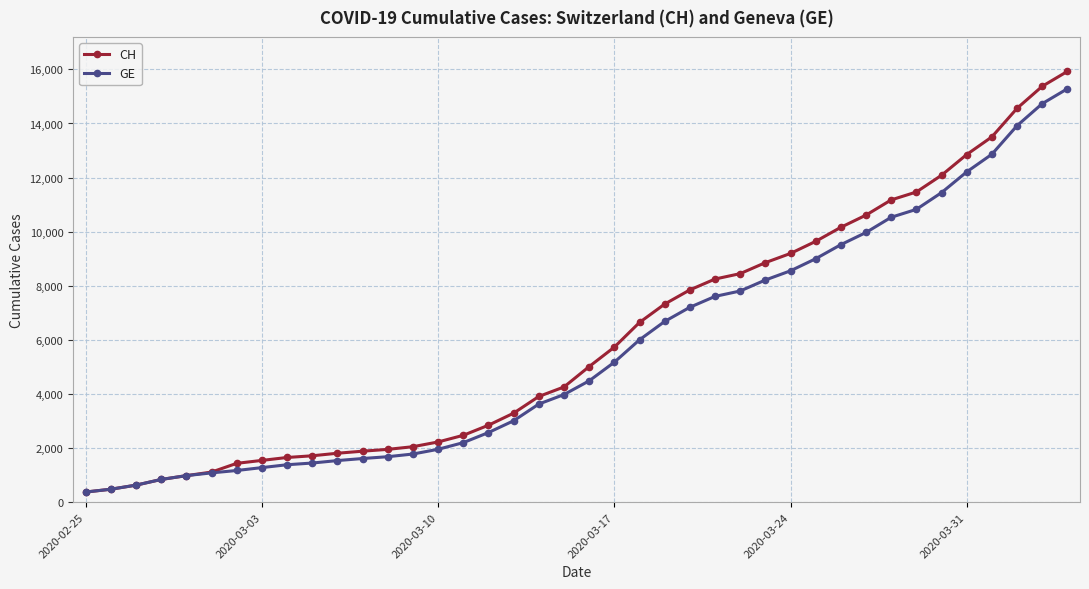

What is the value of the CH point at the 12th from the left?

1885